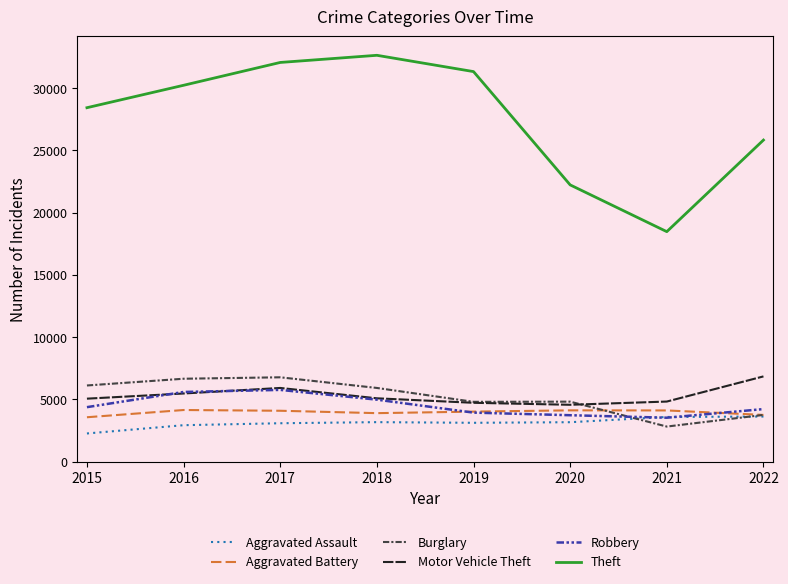

Where do Burglary and Aggravated Assault first cross each other?

2020 and 2021